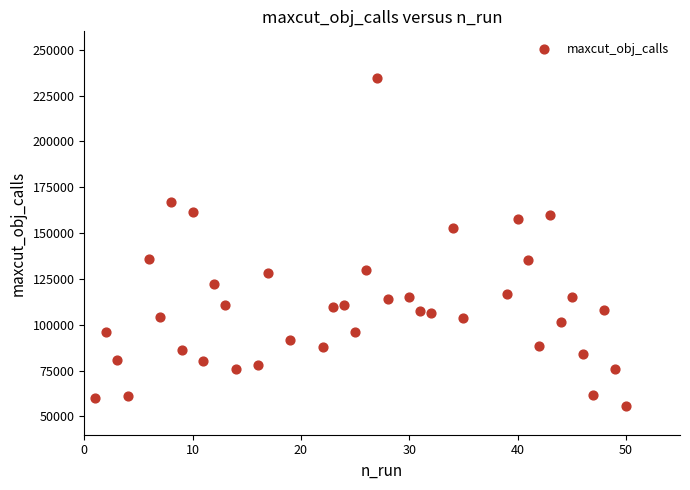

What is the range of X values (max minus min)?

49